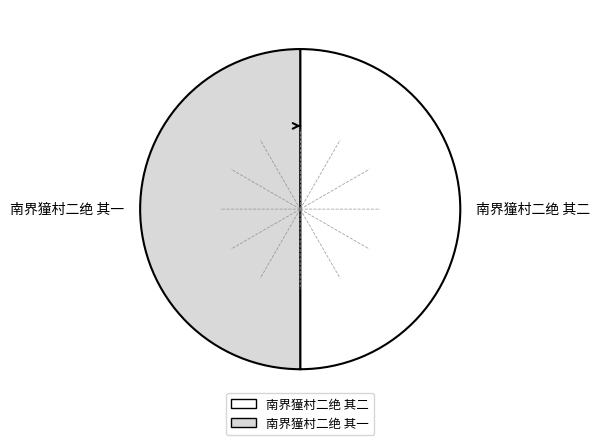

Approximately how many times larger is the value at 南界獞村二绝 其一 compared to 南界獞村二绝 其二?

1.0